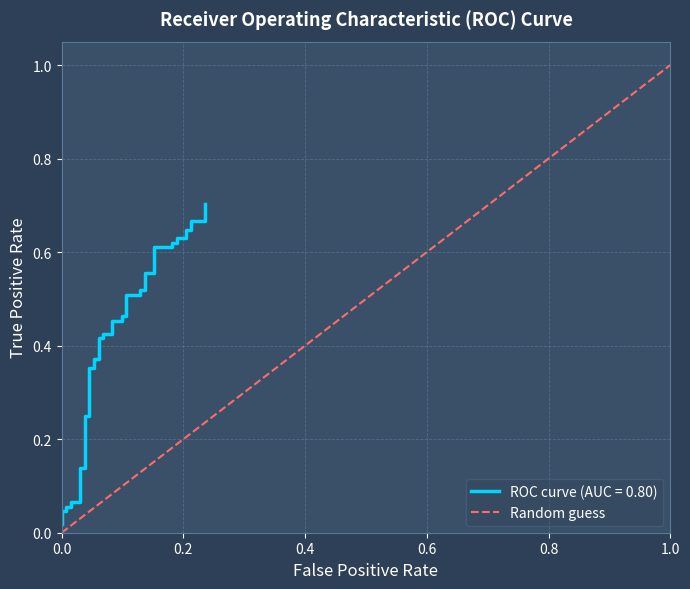

What is the difference between the maximum and minimum values?

1